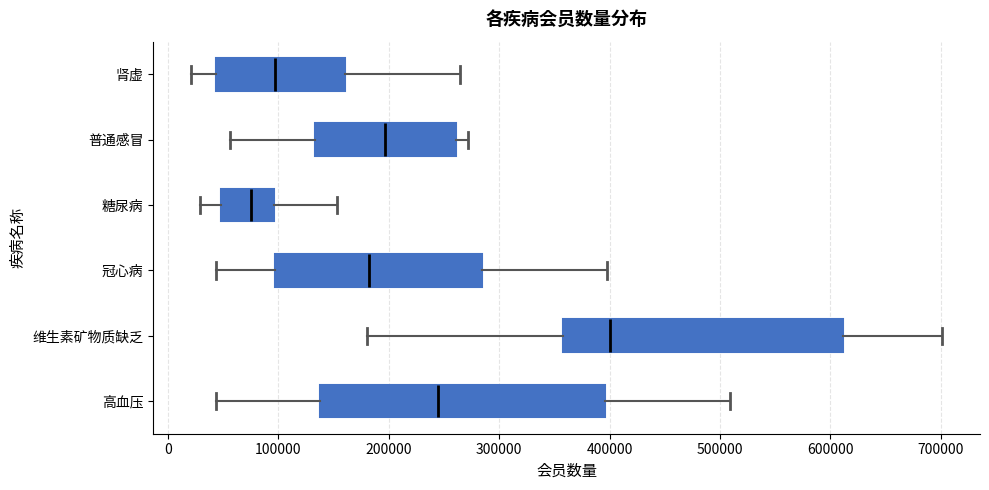

Where does the left whisker of the box for 糖尿病 end on the x-axis? The values are not printed on the chart, so give them approximately, as read against the axis.

30000